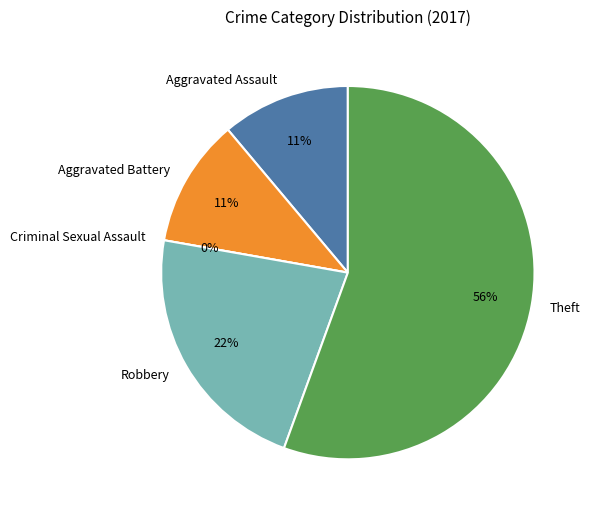

Rank the categories by value from lowest to highest.

Criminal Sexual Assault, Aggravated Assault, Aggravated Battery, Robbery, Theft